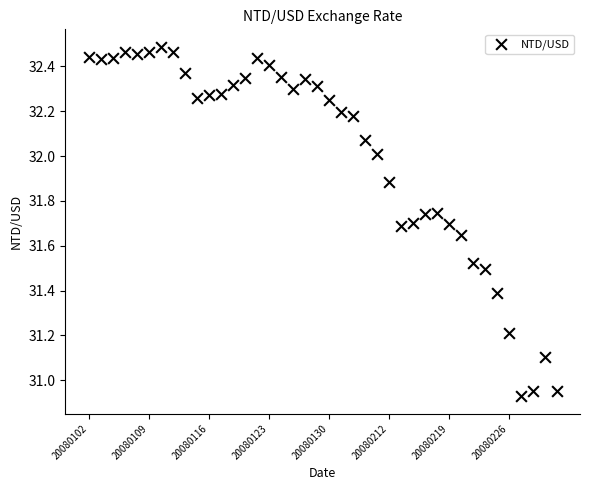

What is the range of Y values (max minus min)?

1.6